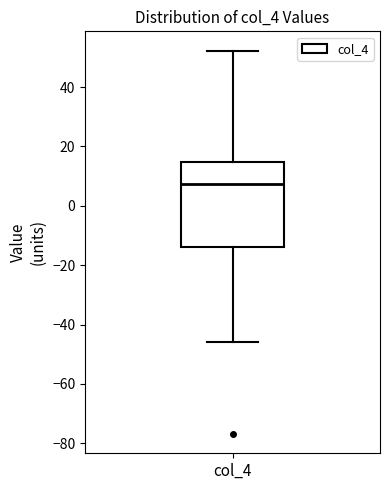

Read this box plot against the y-axis: the position of the median line, the range covered by the box, and the ends of both whiskers. The values are not printed on the chart, so give them approximately, as read against the axis.

median 8, box -14 to 14, whiskers -46 to 52